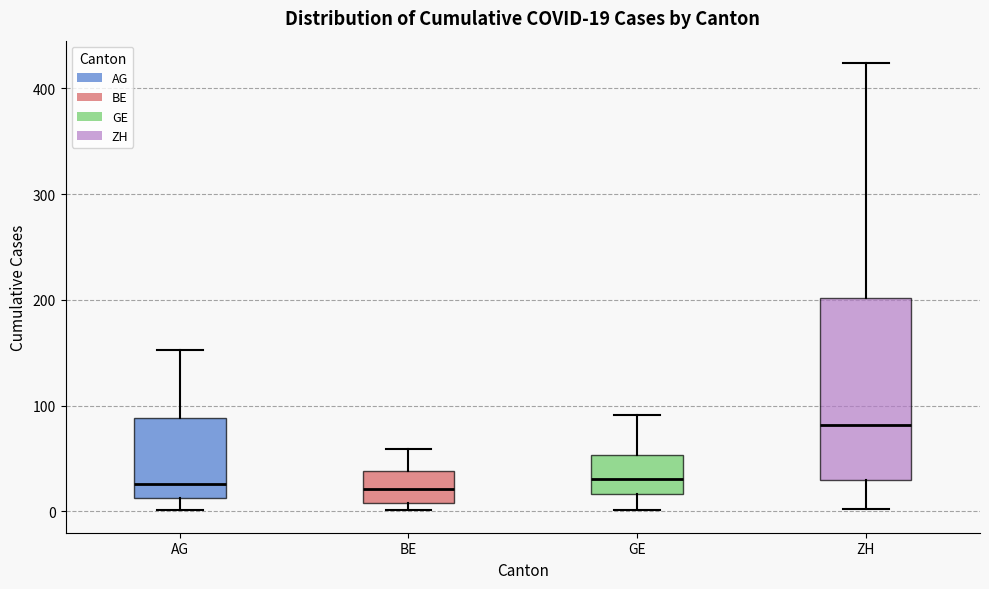

Comparing the boxes themselves (not the whiskers), which one is the tallest?

ZH